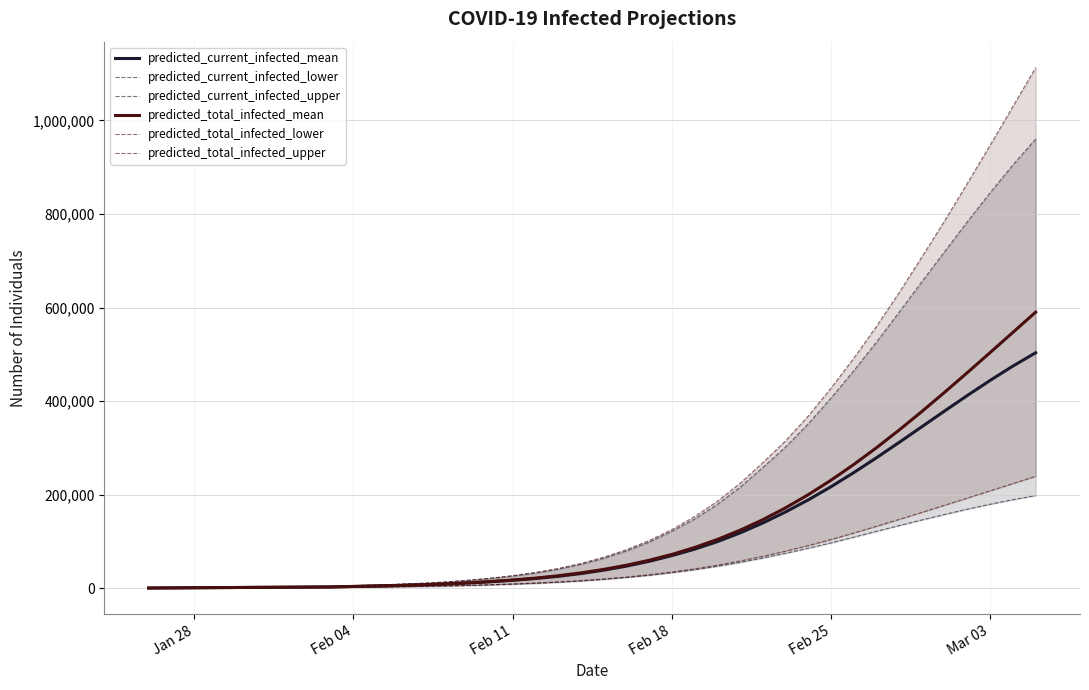

True or false: predicted_total_infected_mean and predicted_current_infected_lower cross at least once.

False